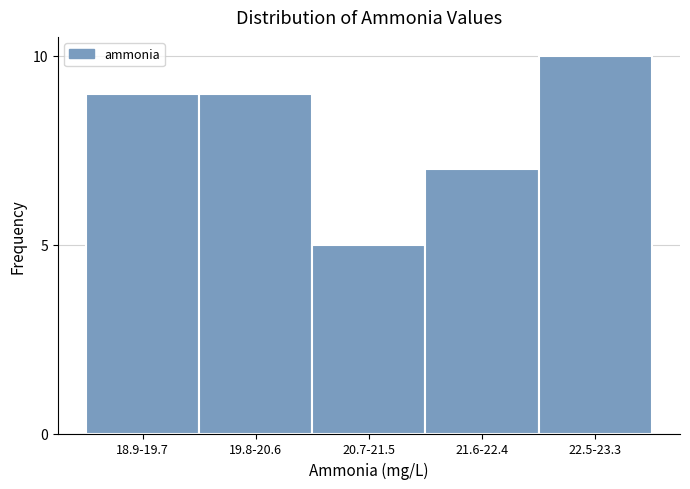

Reading right to left, what are all the values shown in this chart?

10	7	5	9	9